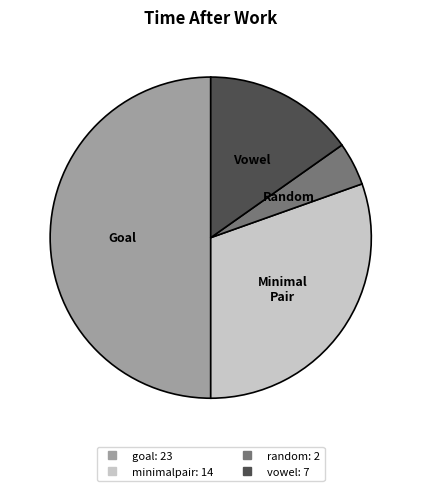

Is it true that random is 19% of the pie?

False